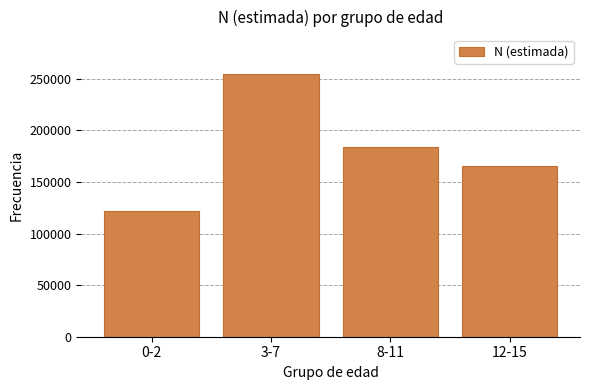

Reading right to left, list all the values displayed in this chart.

12-15=165543	8-11=183924	3-7=254762	0-2=121339